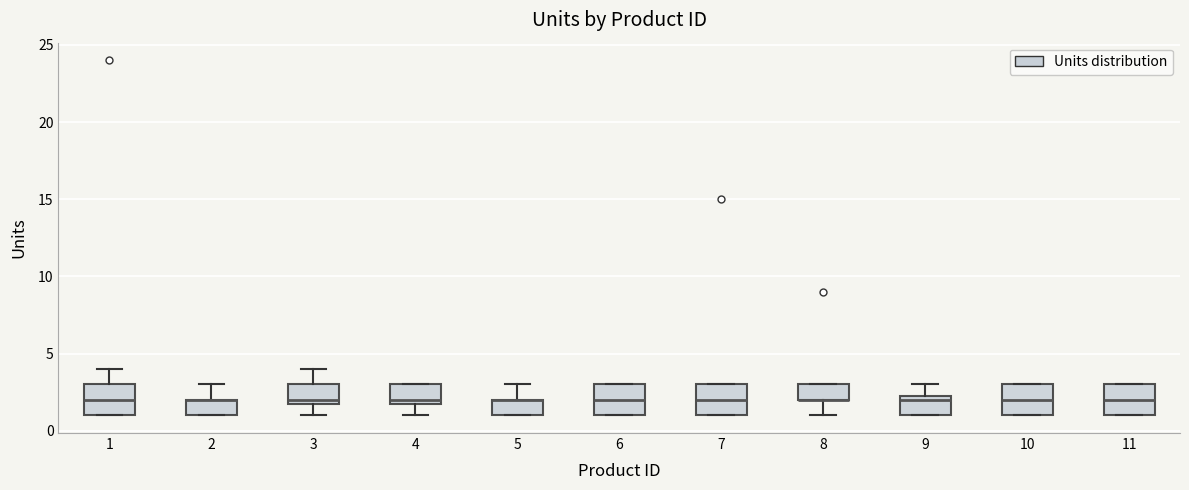

Where is the upper edge of the box at x = 6 on the y-axis? The values are not printed on the chart, so give them approximately, as read against the axis.

3.0